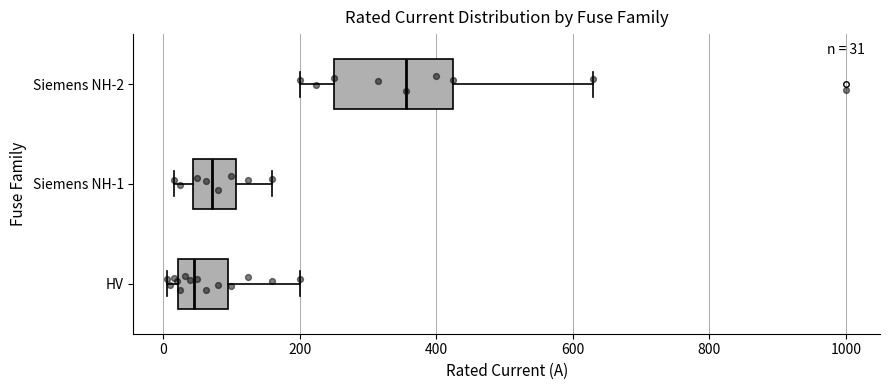

Which box has the furthest to the left median line?

HV